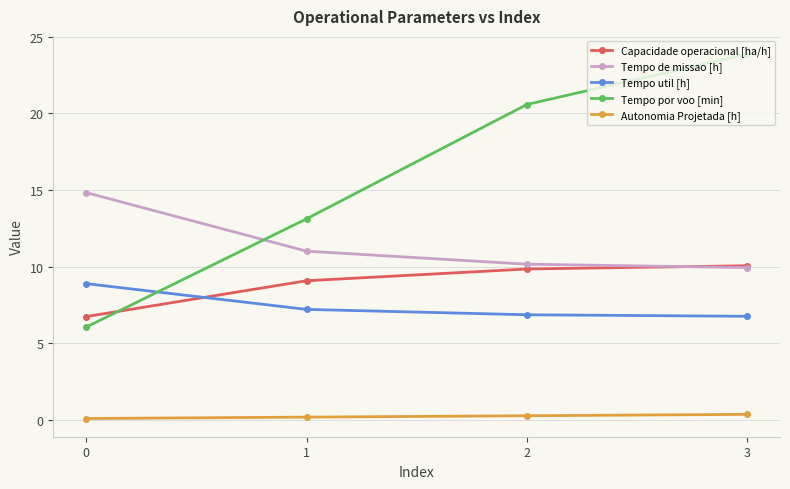

Which category has the highest value across all series?

3